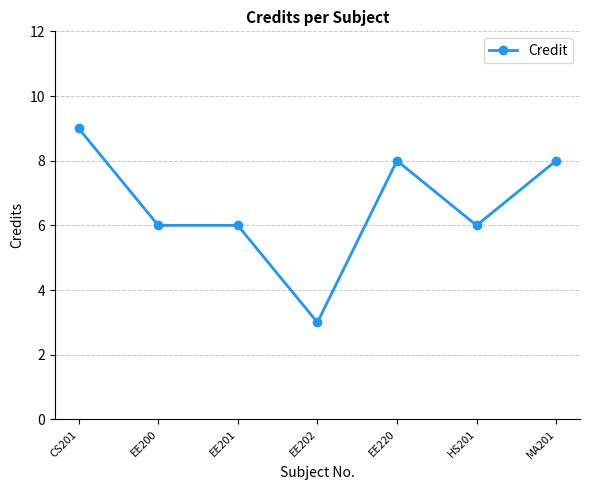

What is the minimum value shown in the chart?

3